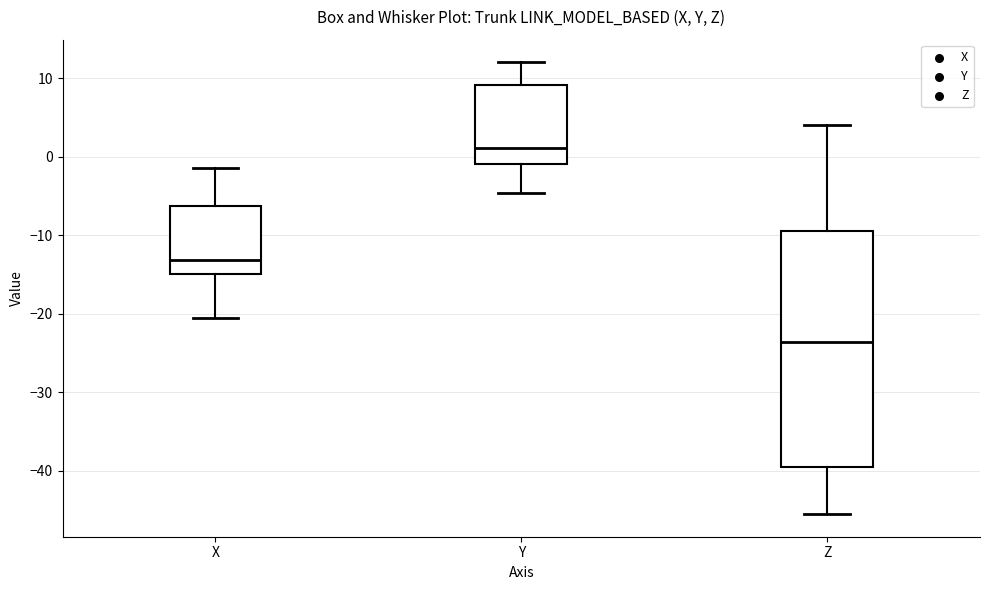

Where does the lower whisker of the box for Y end on the y-axis? The values are not printed on the chart, so give them approximately, as read against the axis.

-5